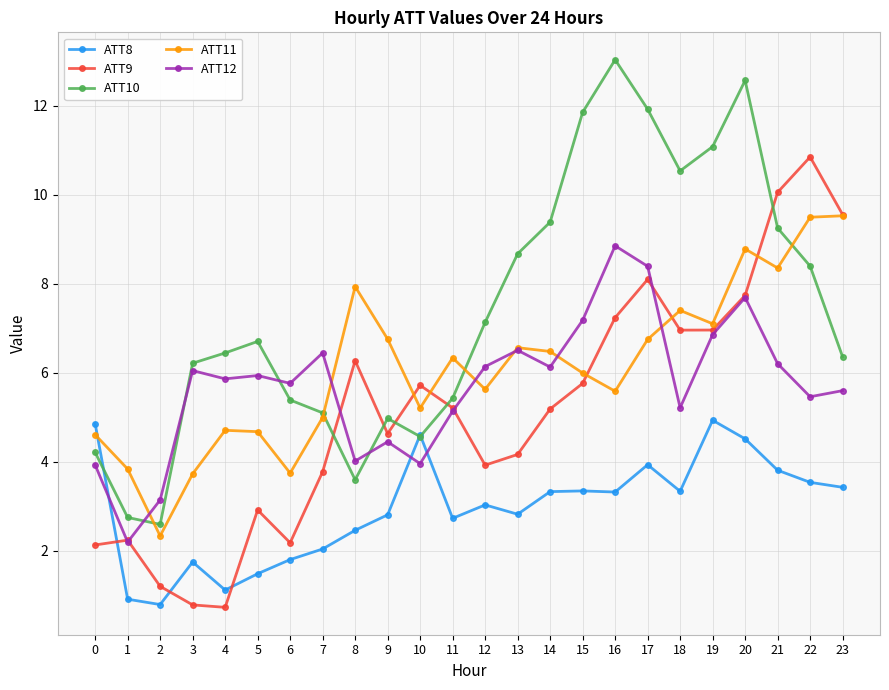

The ATT8 series shows 3.6 at 8. True or false?

False